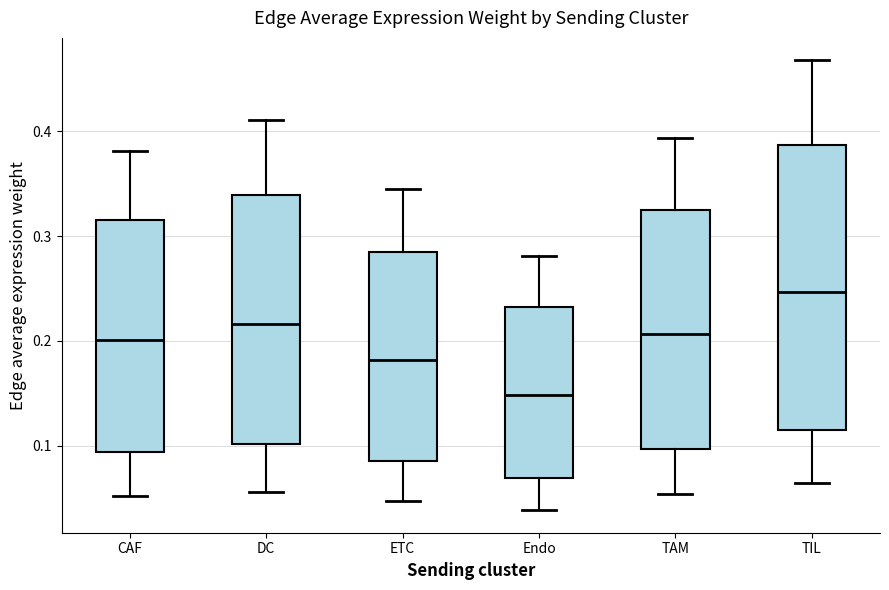

Comparing the boxes themselves (not the whiskers), which one is the tallest?

TIL